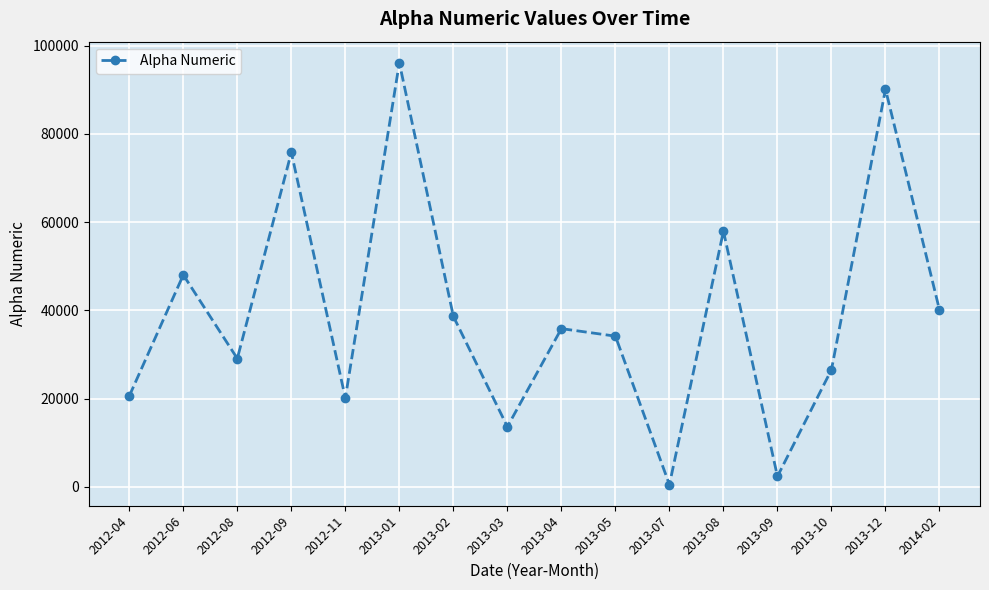

Reading left to right, list all the values displayed in this chart.

2012-04=20605.0	2012-06=48047.0	2012-08=29095.0	2012-09=75790.0	2012-11=20150.0	2013-01=96107.0	2013-02=38652.0	2013-03=13645.0	2013-04=35877.5	2013-05=34173.0	2013-07=533.0	2013-08=57963.0	2013-09=2397.0	2013-10=26571.5	2013-12=90118.0	2014-02=40111.0